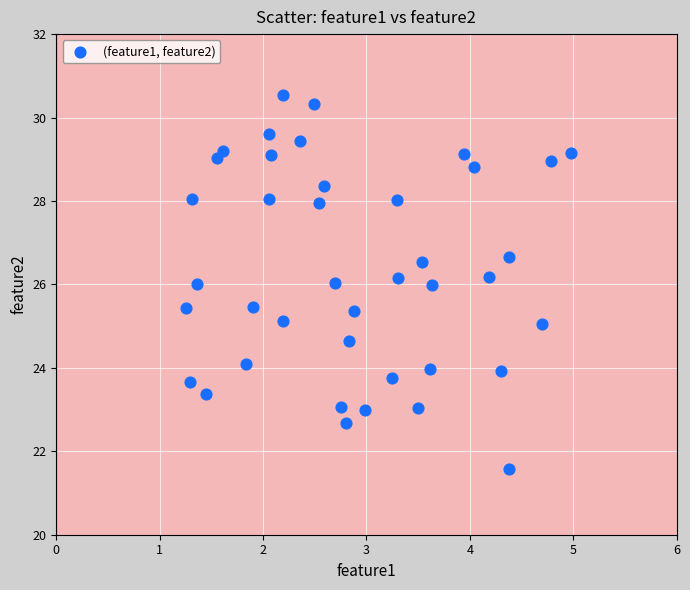

What is the range of Y values (max minus min)?

9.0